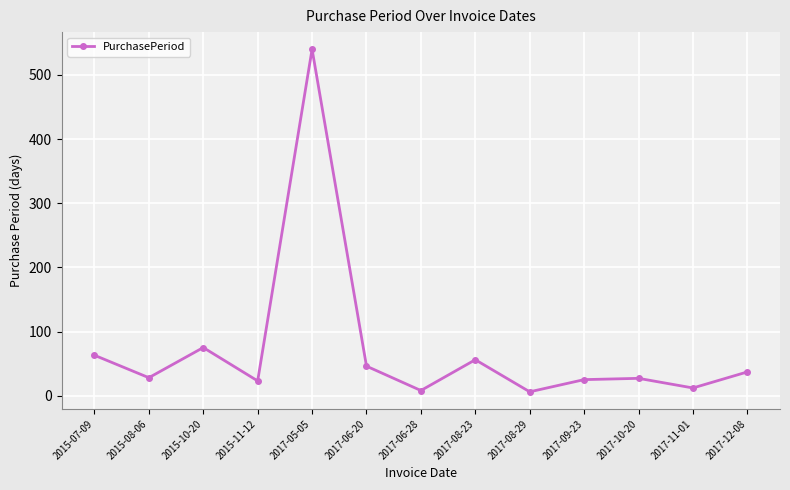

What is the label of the 7th point from the right?

2017-06-28